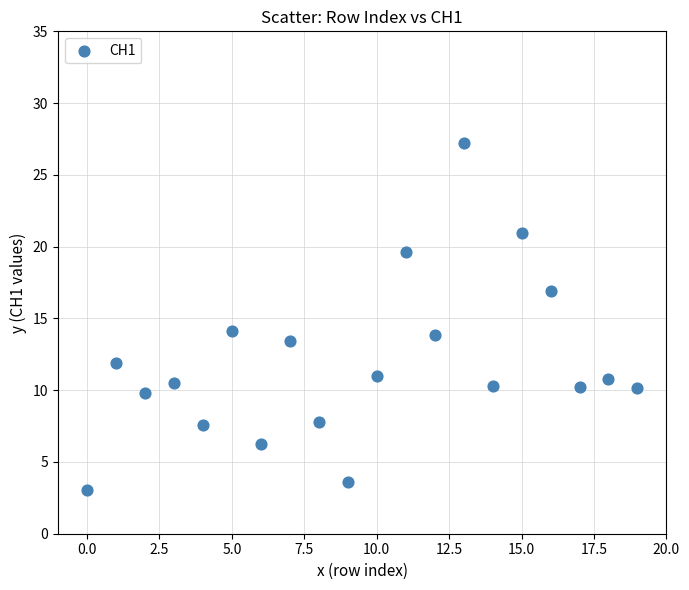

What is the range of Y values (max minus min)?

24.2